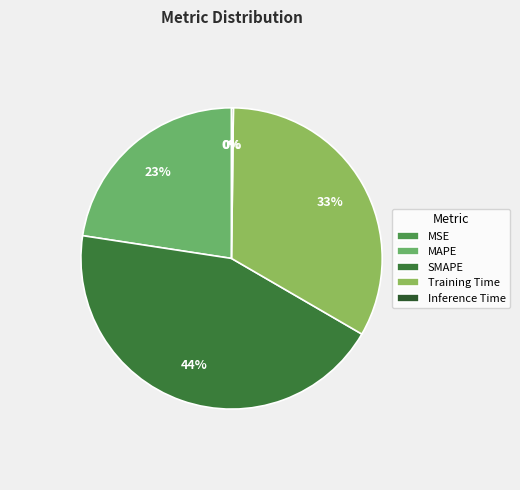

To the nearest percent, what percentage of the pie is SMAPE?

44%